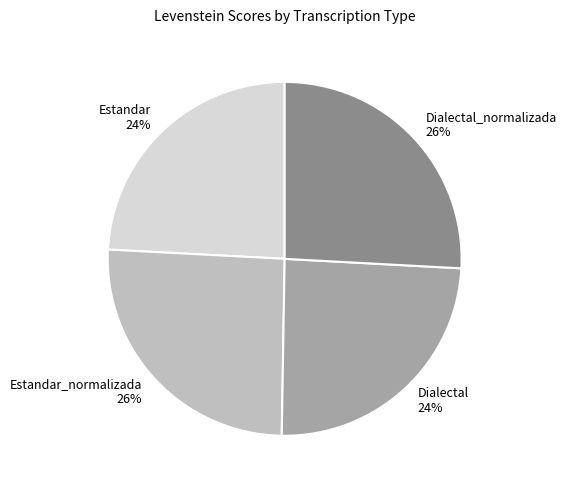

To the nearest percent, what is the average slice percentage?

25%